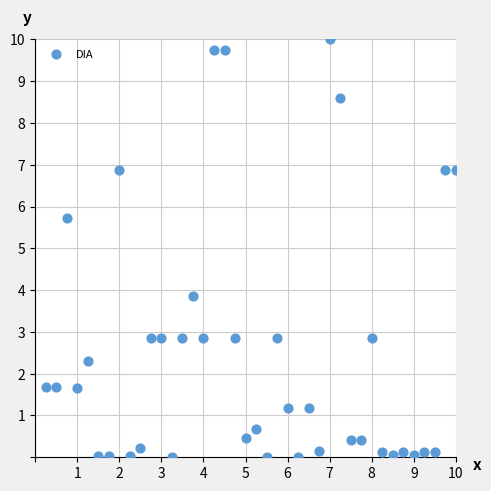

What Y value in the scatter plot is closest to 5?

5.7